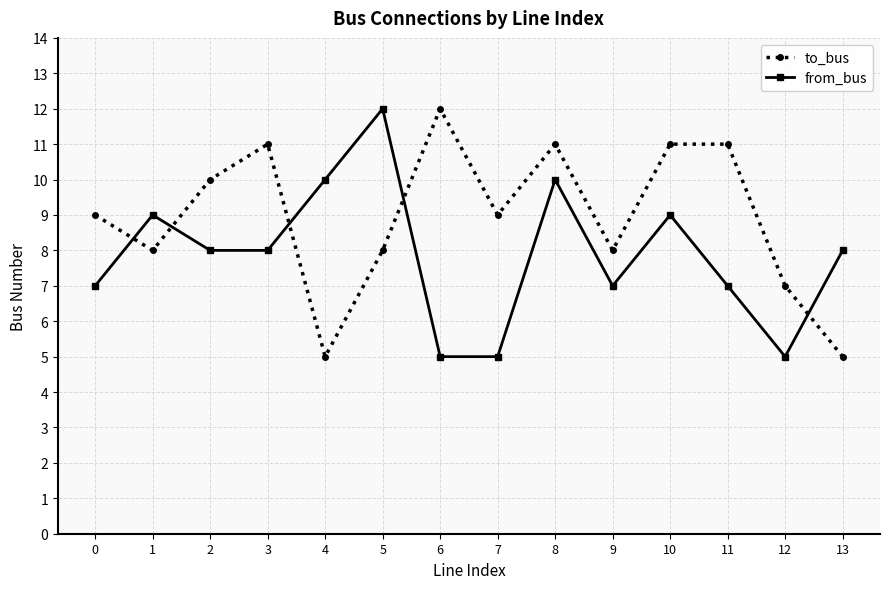

What is the spread (max minus min) of values at 11?

4